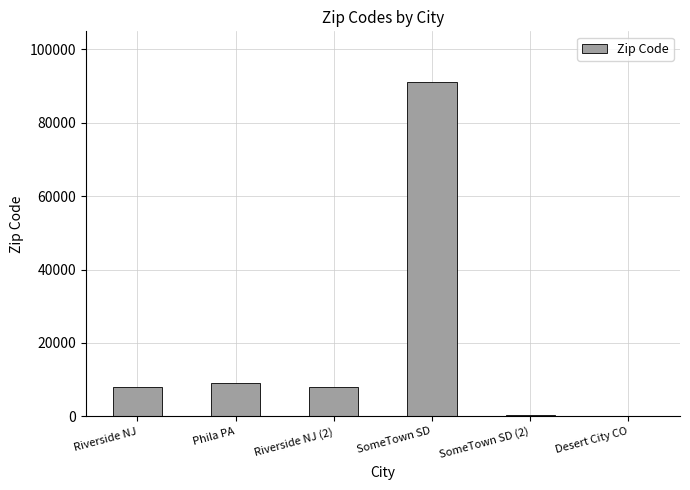

The value at SomeTown SD is 91234. True or false?

True